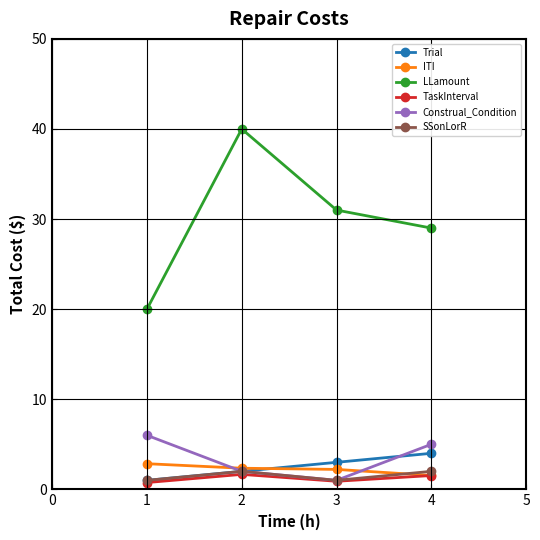

Which series has the widest spread of values?

LLamount